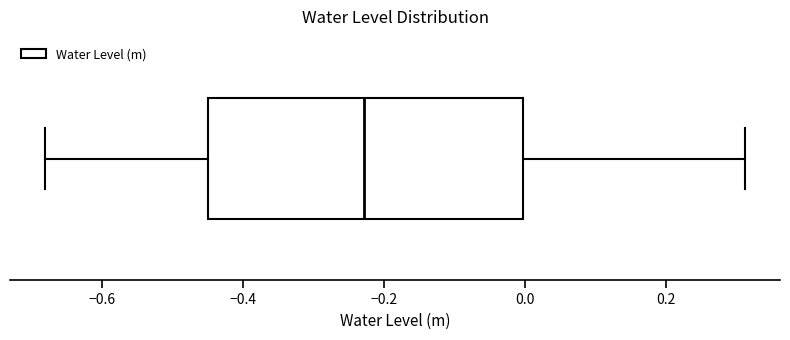

Where does the median line of the box sit on the x-axis? The values are not printed on the chart, so give them approximately, as read against the axis.

-0.22